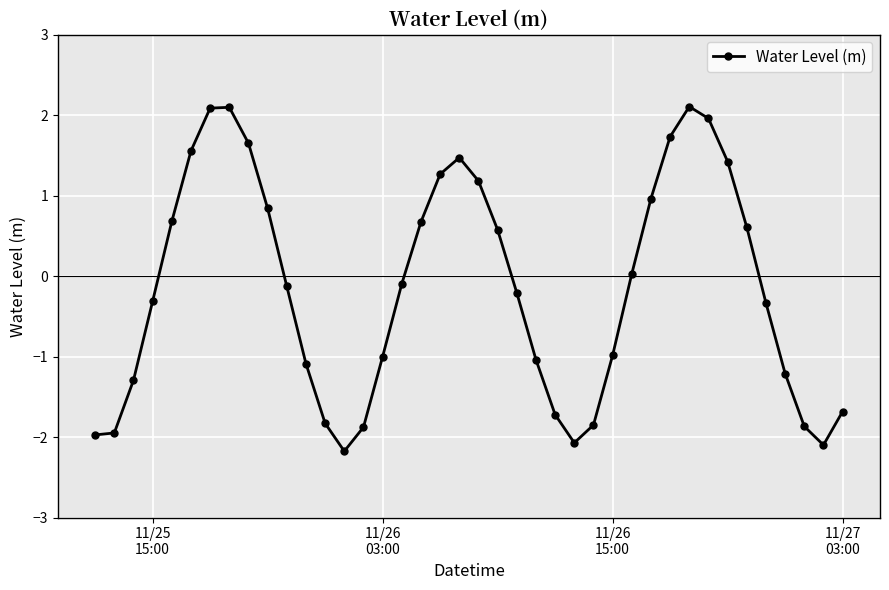

What is the value of the 9th point from the left?

1.7